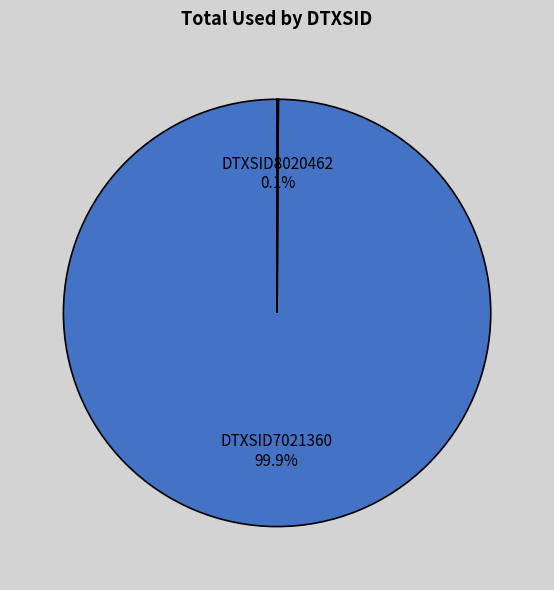

What is the majority slice?

DTXSID7021360